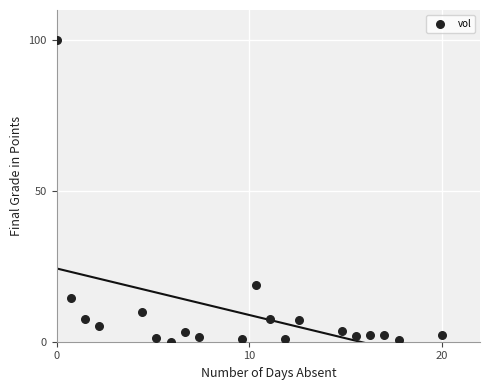

What Y value in the scatter plot is closest to 50?

19.0